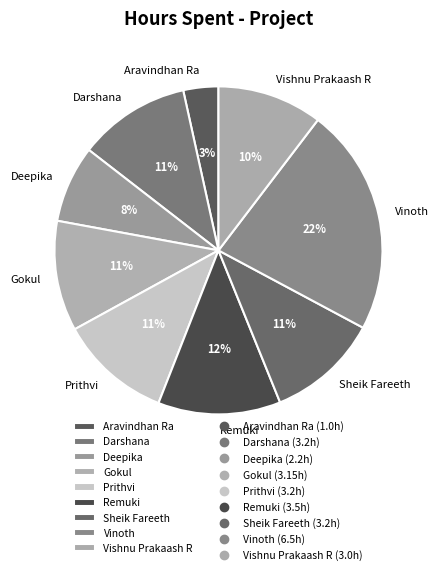

How many segments does this pie chart have?

9